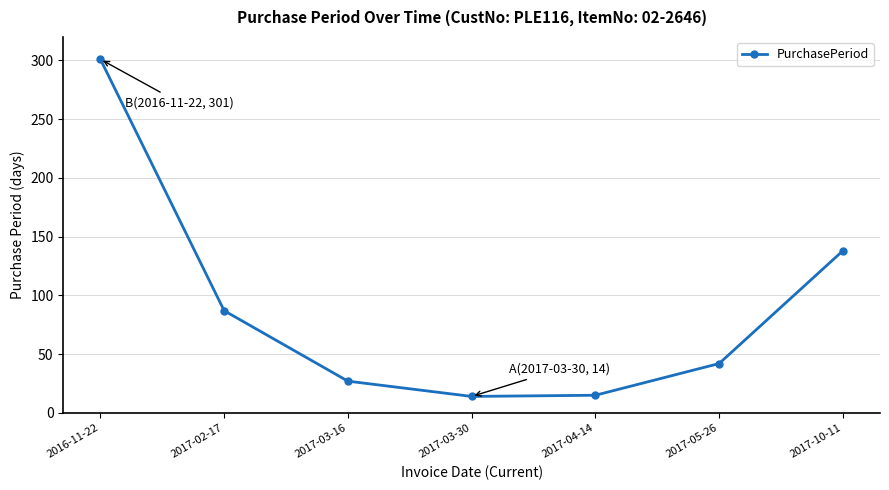

What is the maximum value shown in the chart?

301